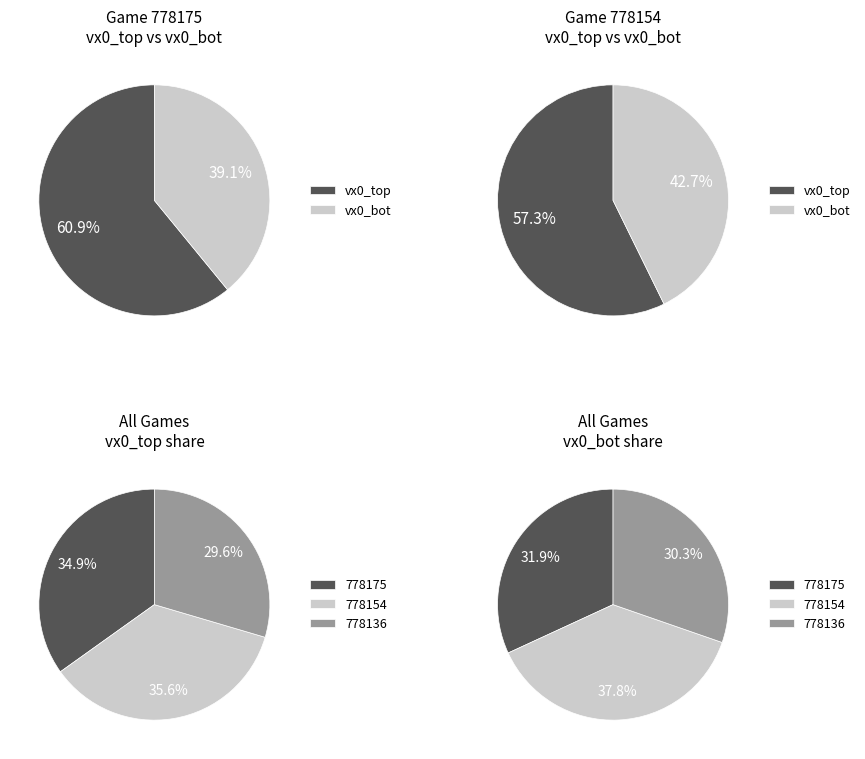

Combined, what portion of the pie is 778175 and 778154?

70.4%